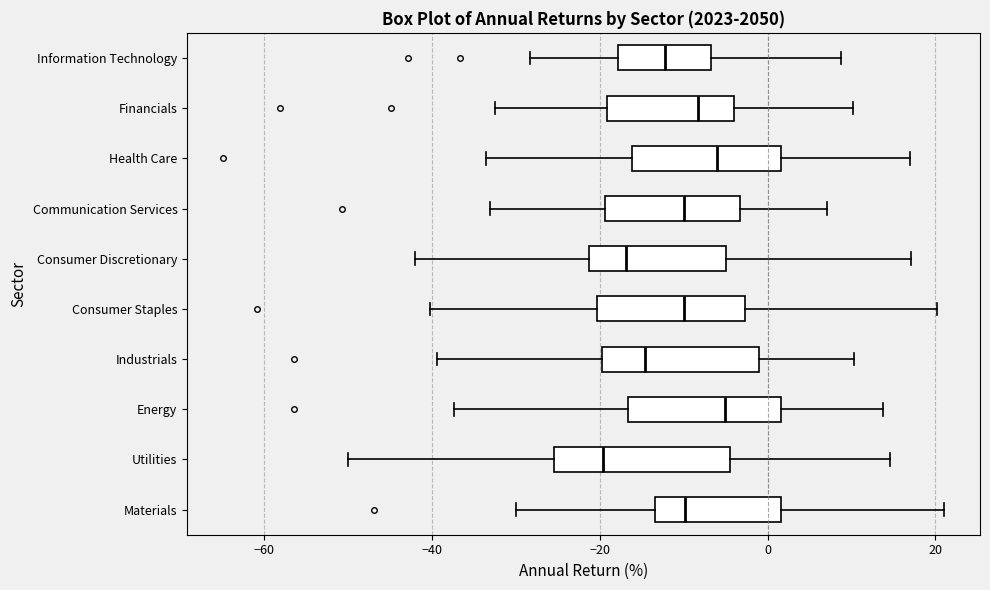

Where does the median line of the box for Utilities sit on the x-axis? The values are not printed on the chart, so give them approximately, as read against the axis.

-20